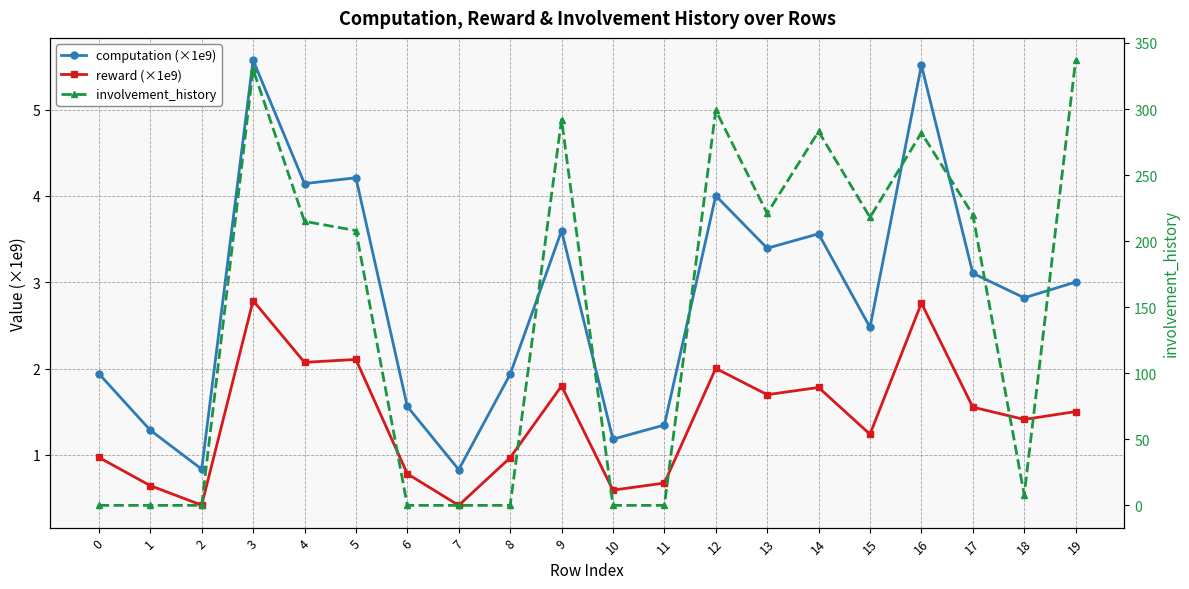

How many series are shown in this chart?

3